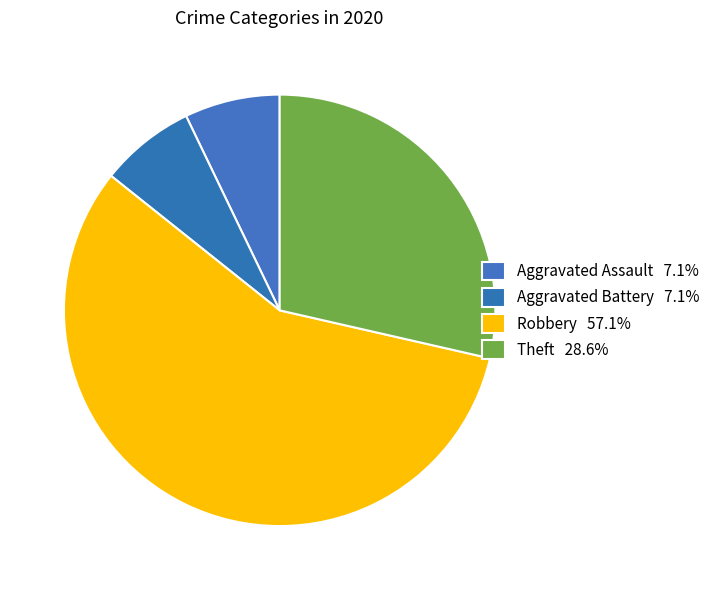

What percentage is NOT represented by Aggravated Battery?

92.9%